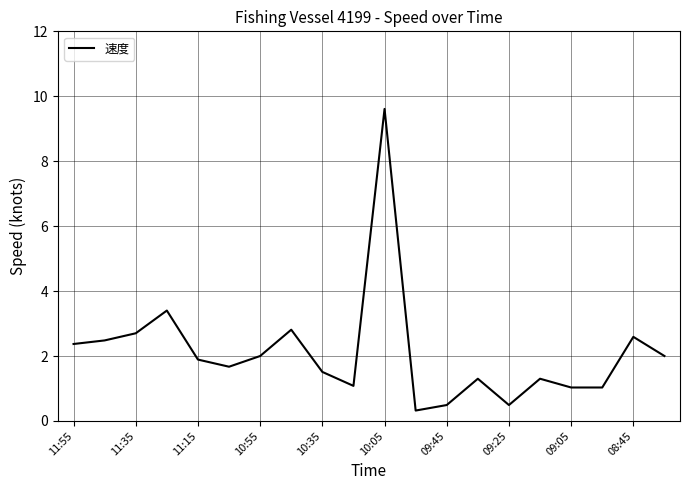

What is the minimum value shown in the chart?

0.3